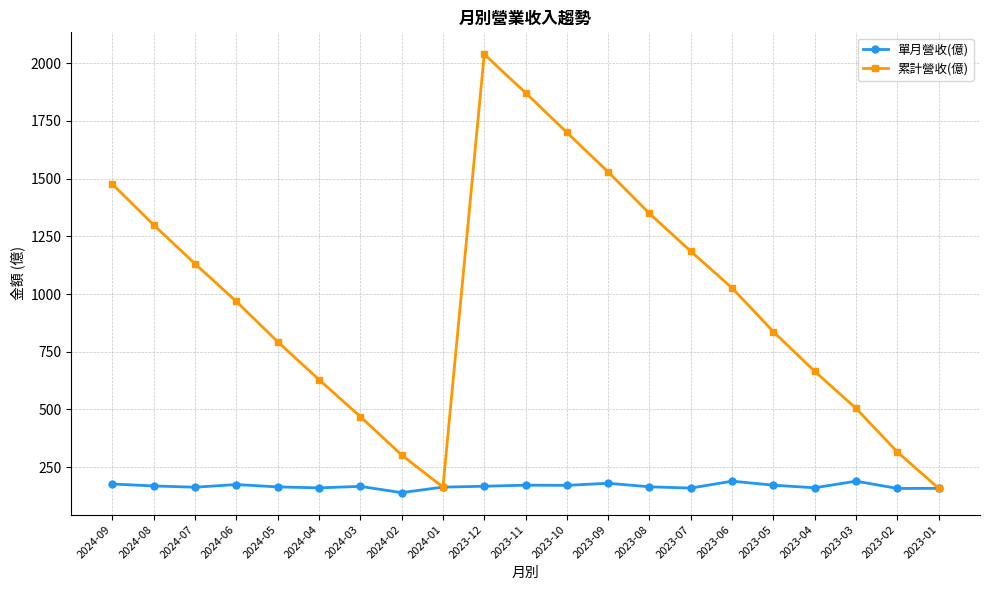

Which series has the widest spread of values?

累計營收(億)